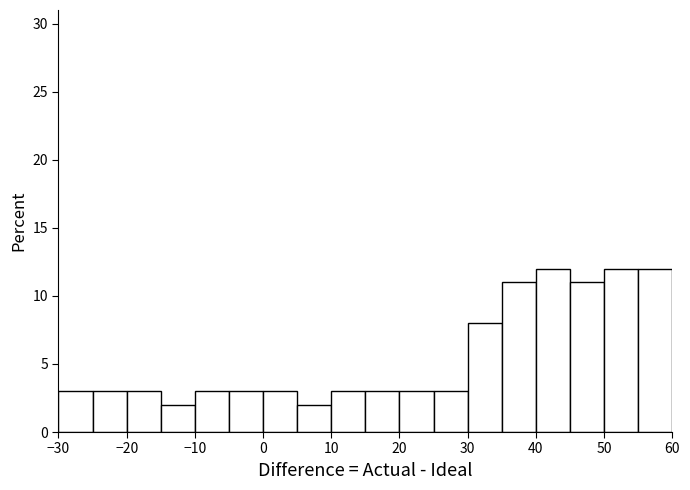

Reading left to right, transcribe this chart: for each bar, give the range it covers on the x-axis and its height. The values are not printed on the chart, so give them approximately, as read against the axis.

-30 to -25: 3
-25 to -20: 3
-20 to -15: 3
-15 to -10: 2
-10 to -5: 3
-5 to 0: 3
0 to 5: 3
5 to 10: 2
10 to 15: 3
15 to 20: 3
20 to 25: 3
25 to 30: 3
30 to 35: 8
35 to 40: 11
40 to 45: 12
45 to 50: 11
50 to 55: 12
55 to 60: 12